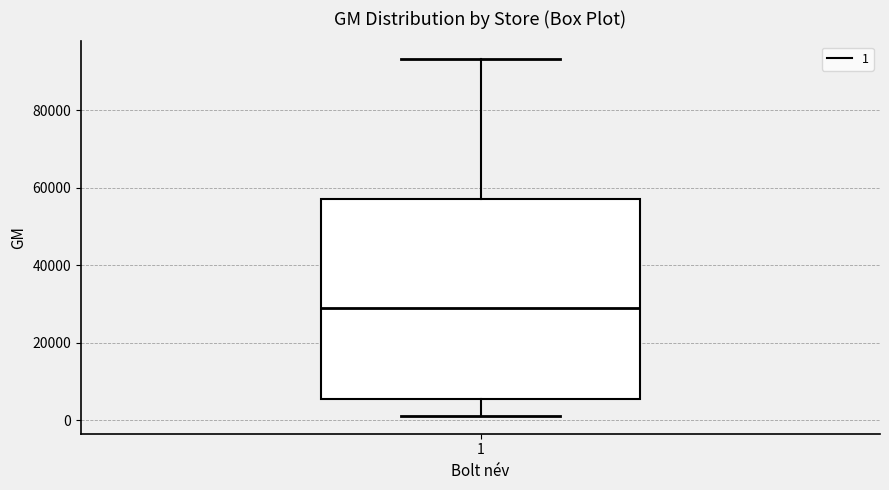

Transcribe this box plot: give where the median line is, the range the box spans, and where the two whiskers end, as read against the y-axis. The values are not printed on the chart, so give them approximately, as read against the axis.

median 30000, box 6000 to 58000, whiskers 2000 to 94000